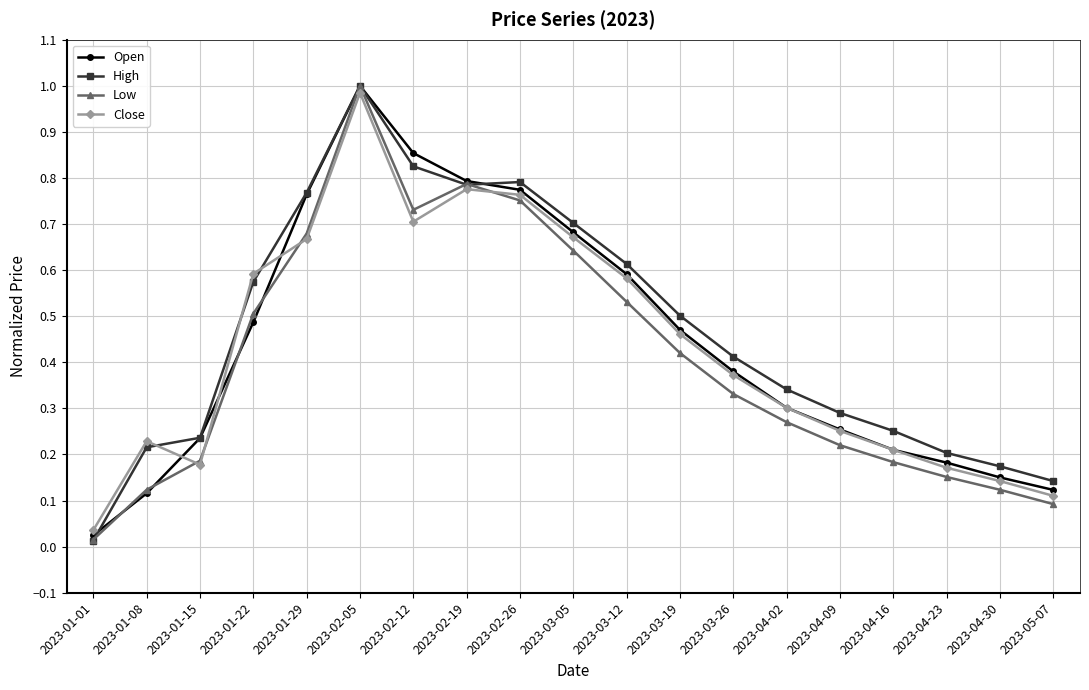

Where is Close nearest to the value 0?

2023-01-01